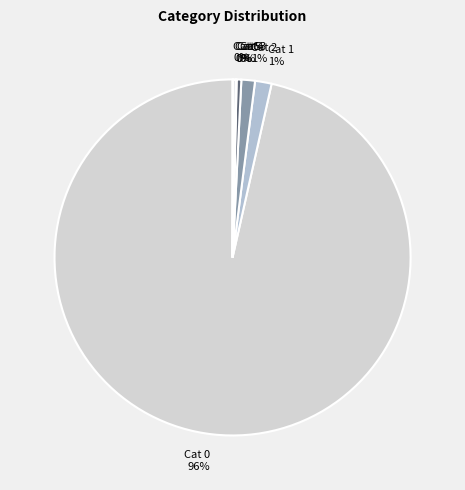

To the nearest percent, what is the average slice percentage?

14%